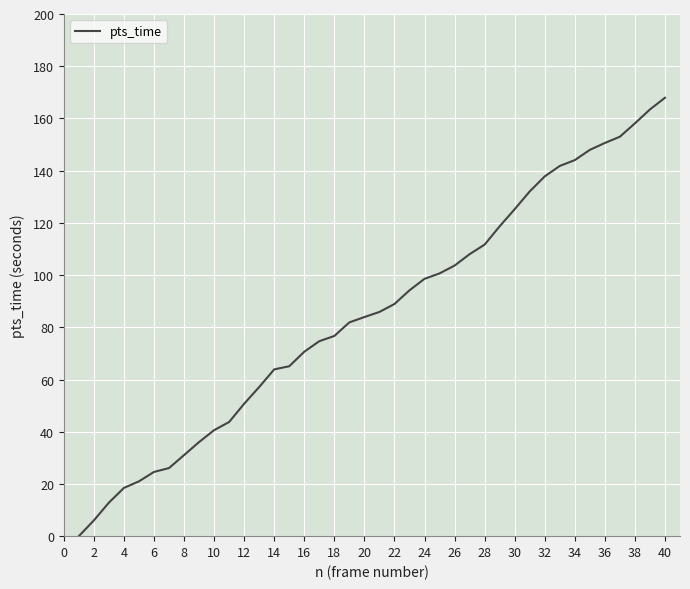

What is the maximum value shown in the chart?

167.9